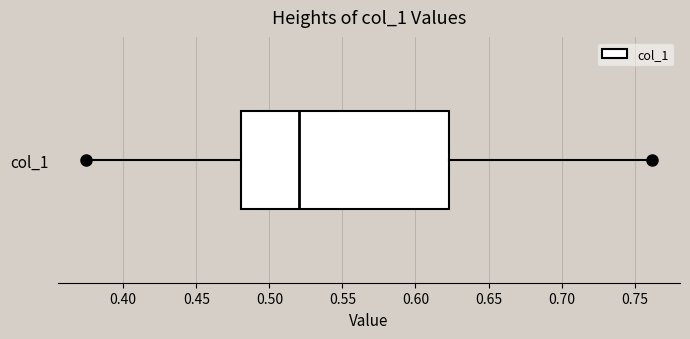

Transcribe this box plot: give where the median line is, the range the box spans, and where the two whiskers end, as read against the x-axis. The values are not printed on the chart, so give them approximately, as read against the axis.

median 0.520, box 0.480 to 0.625, whiskers 0.375 to 0.760